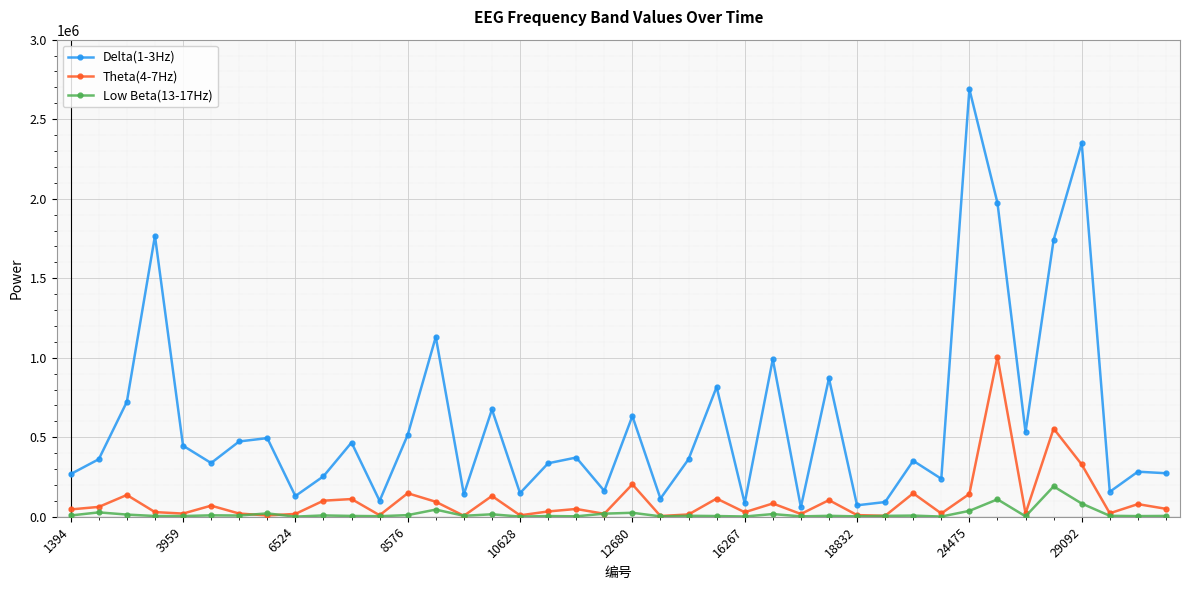

How many lines are shown in the chart?

3